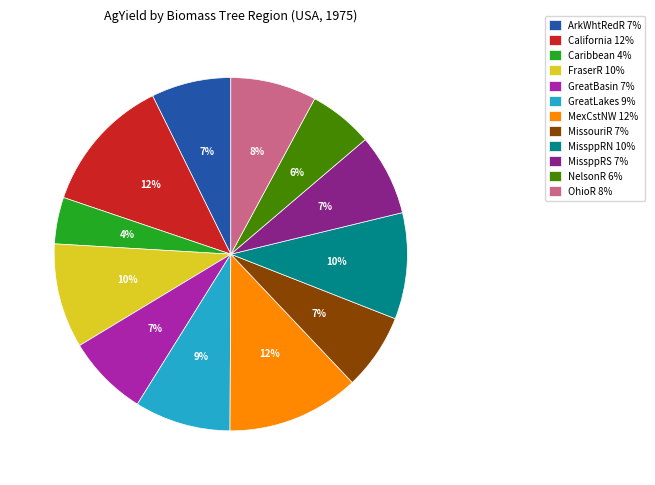

Do ArkWhtRedR 7% and NelsonR 6% together represent more than half of the pie?

No